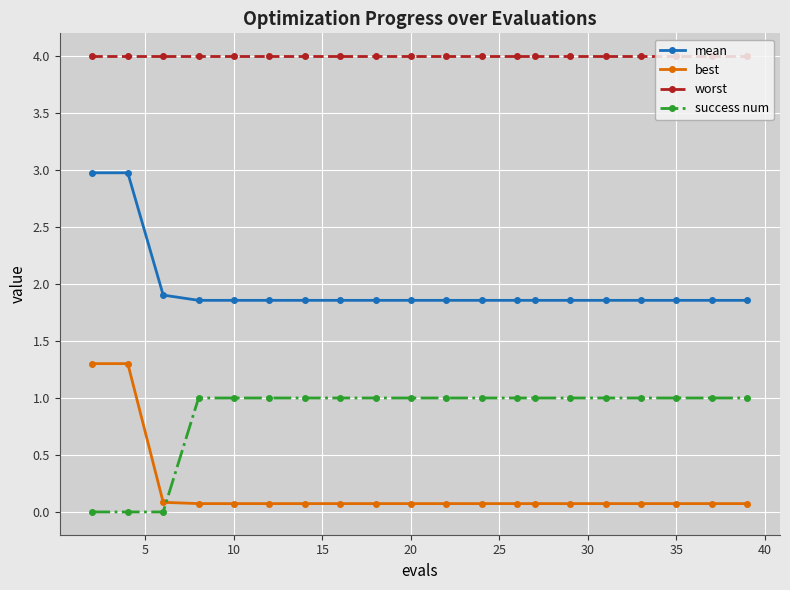

At how many categories does at least one series exceed 2?

20